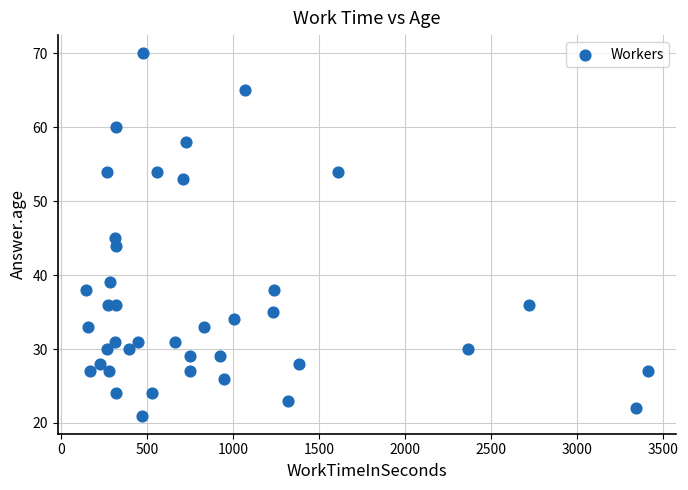

What is the range of X values (max minus min)?

3270